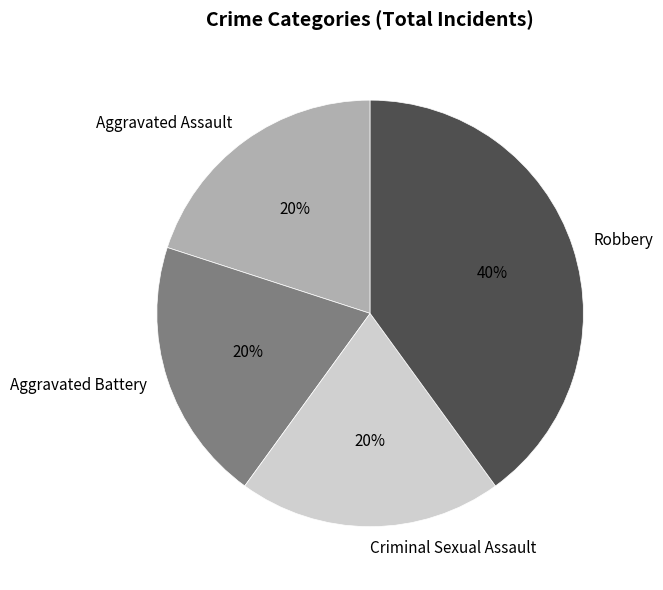

Between Aggravated Battery and Robbery, which is larger?

Robbery